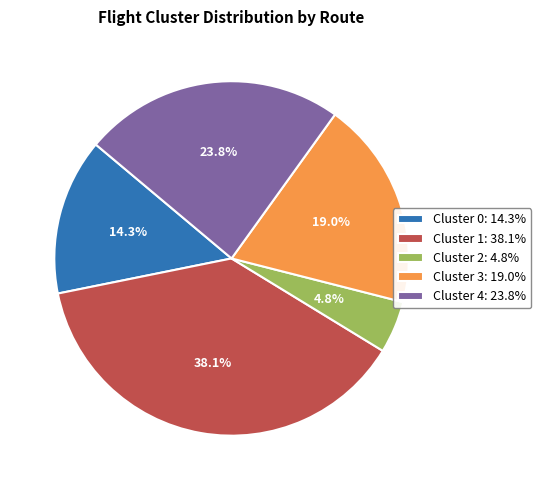

Between Cluster 2 and Cluster 3, which is larger?

Cluster 3